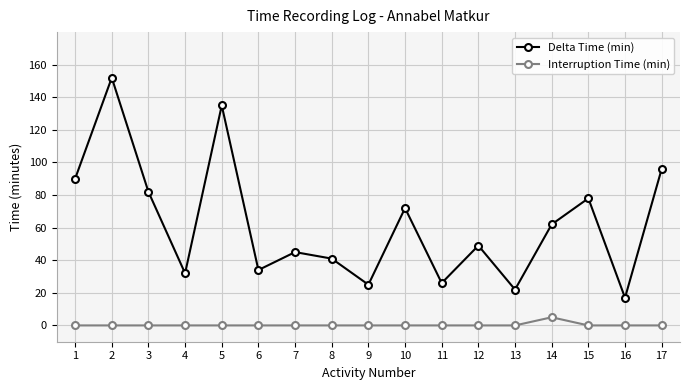

At which label does Delta Time (min) reach its minimum?

16